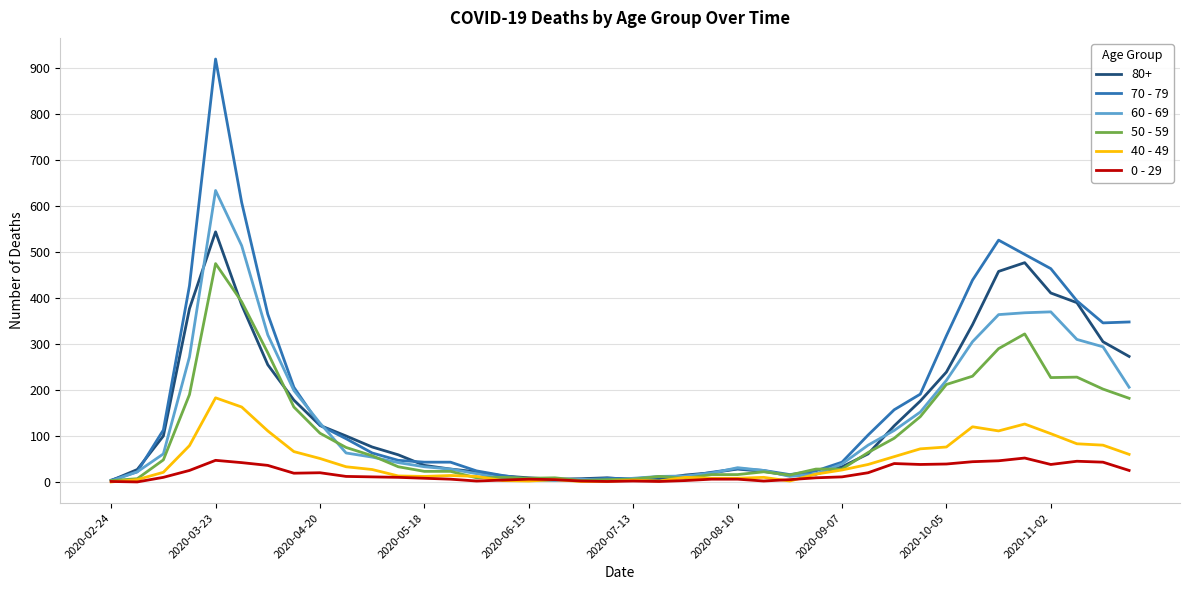

Does the chart display data point markers on the line(s)?

No